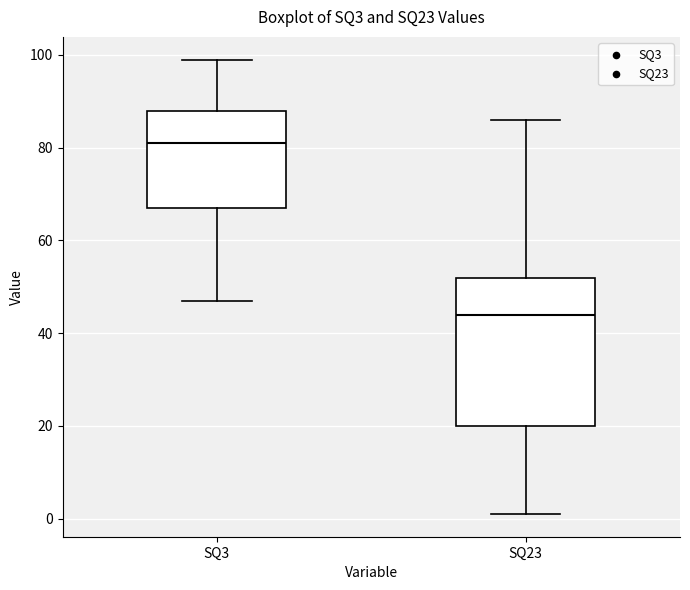

Which box is the tallest, from its lower edge to its upper edge?

SQ23